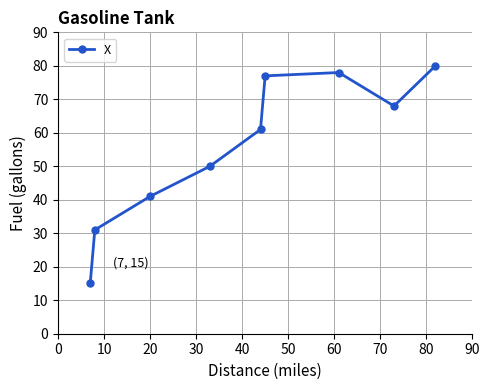

What is the difference between the maximum and minimum values?

65